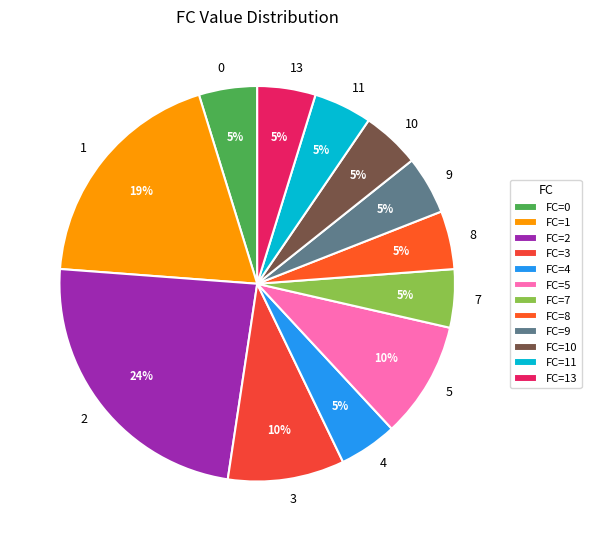

Is it true that 8 is 5% of the pie?

True